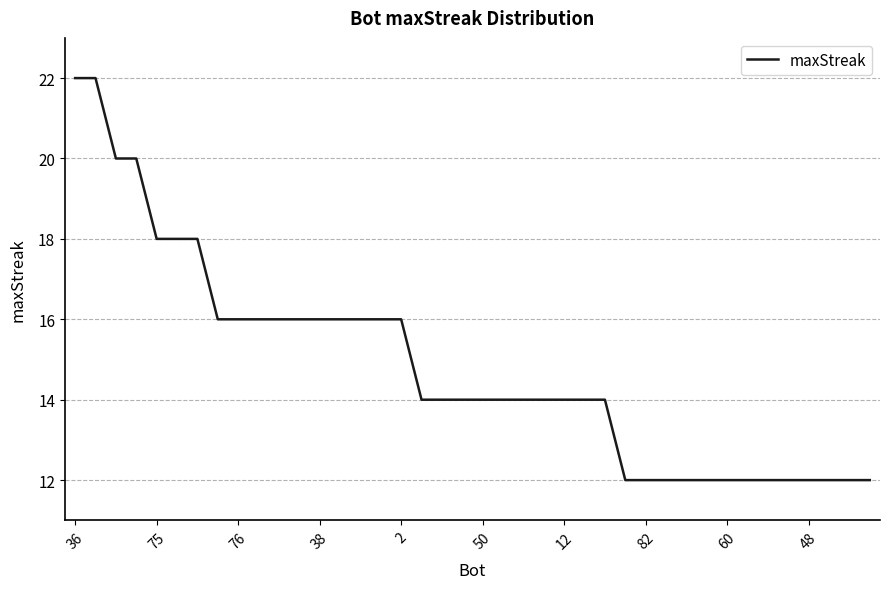

What is the minimum value shown in the chart?

12